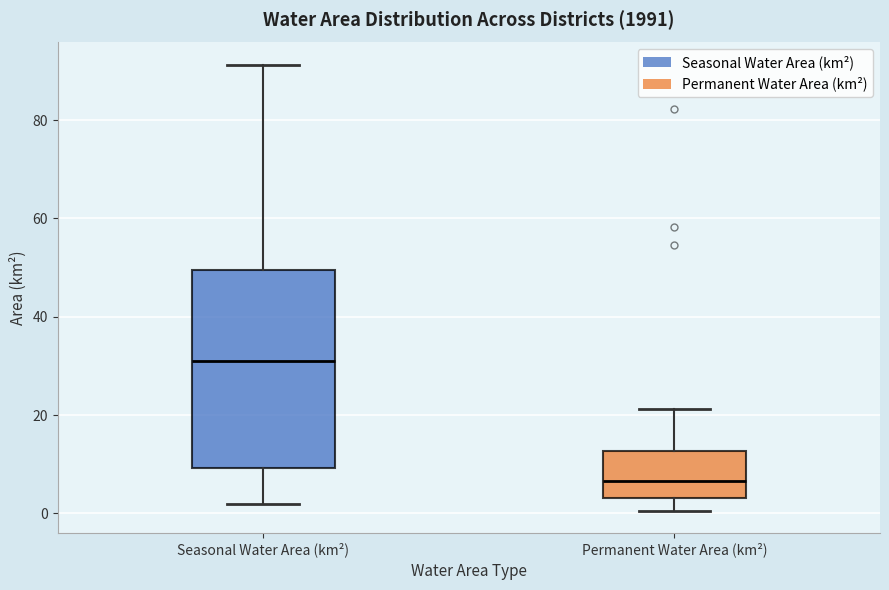

Comparing the boxes themselves (not the whiskers), which one is the tallest?

Seasonal Water Area (km²)